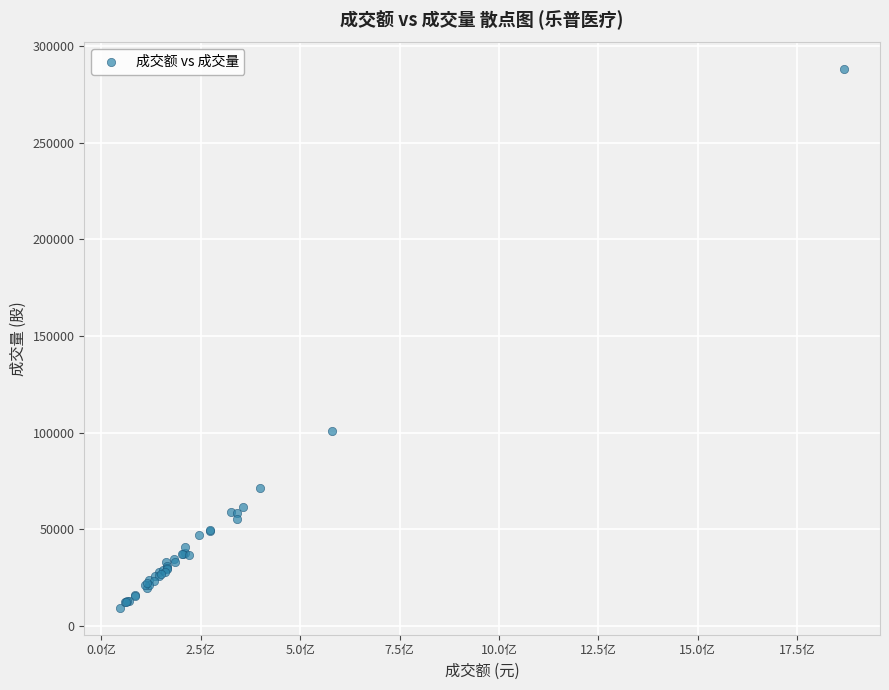

What Y value in the scatter plot is closest to 148651?

100655